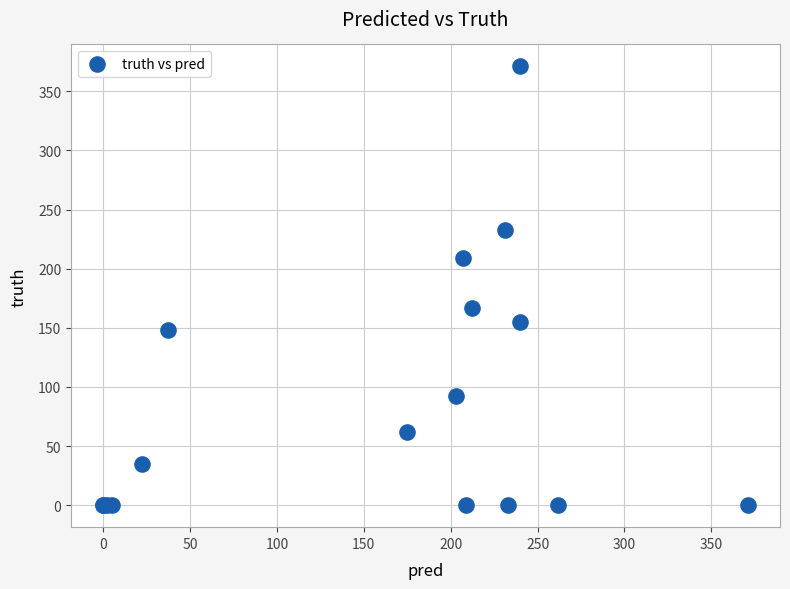

What Y value in the scatter plot is closest to 185?

167